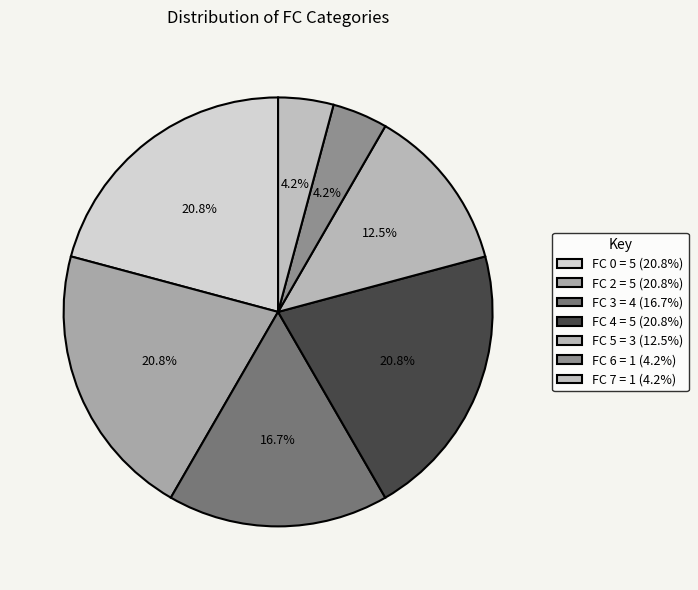

What is the largest slice in the pie chart?

FC 0